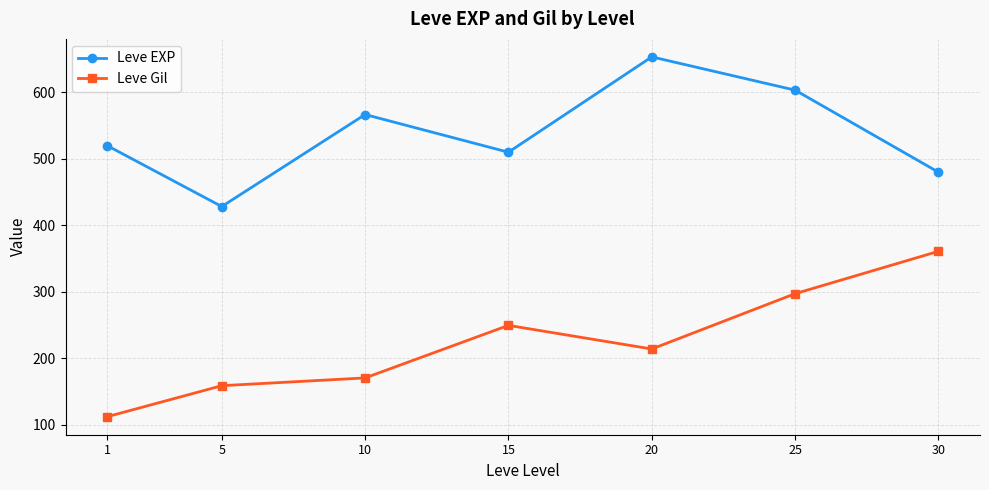

Count the number of categories in the chart.

7